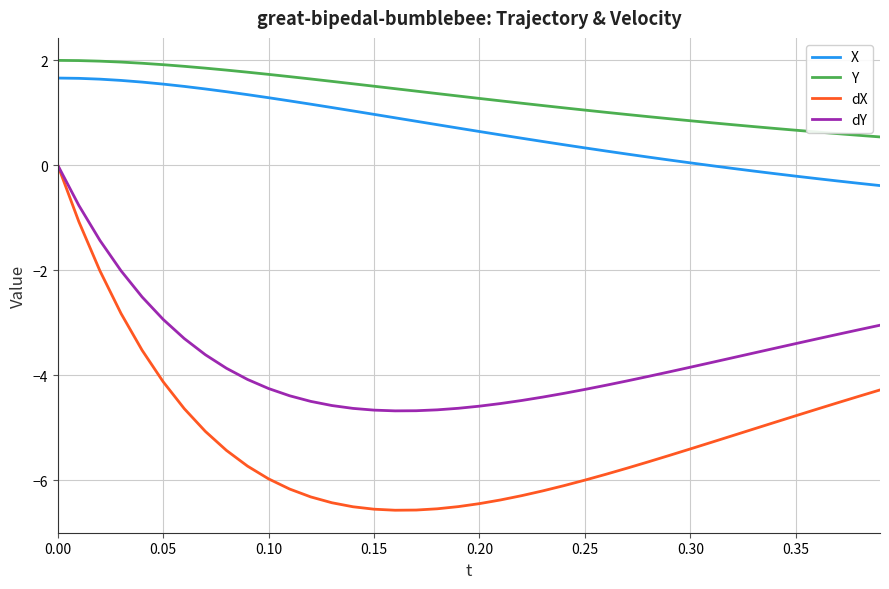

True or false: X and dX cross at least once.

False